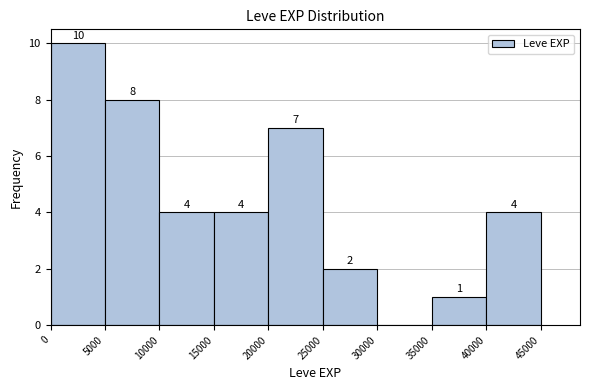

Over which range of the x-axis is the bar tallest?

0 to 5000